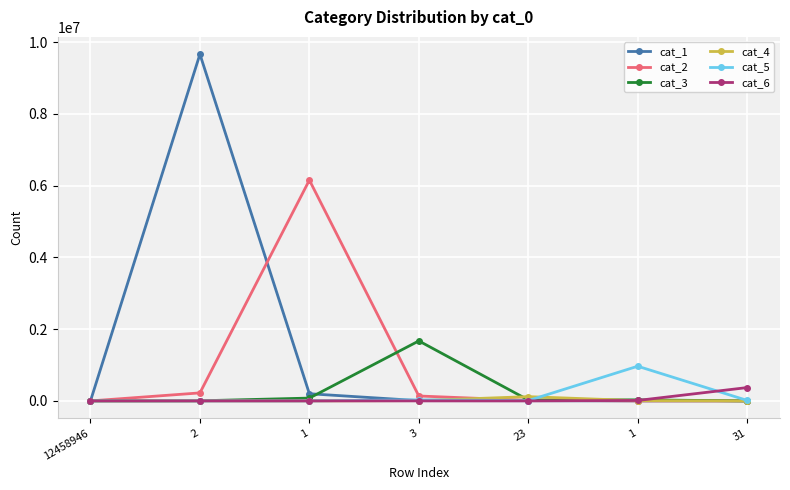

Reading right to left, list all the values displayed in this chart.

cat_1: 28	9	6226	7792	199911	9665531	0
cat_2: 69	718	15995	137131	6155683	223519	0
cat_3: 327	29684	25687	1672711	78722	3421	0
cat_4: 179	7047	119066	8486	1524	1512	0
cat_5: 14058	966976	9740	29437	1222	97	0
cat_6: 371853	12665	453	645	54	15	0